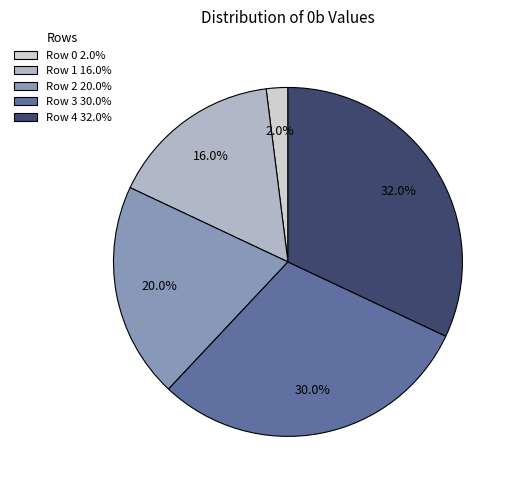

To the nearest percent, what is the difference between the largest and smallest slice percentages?

30%